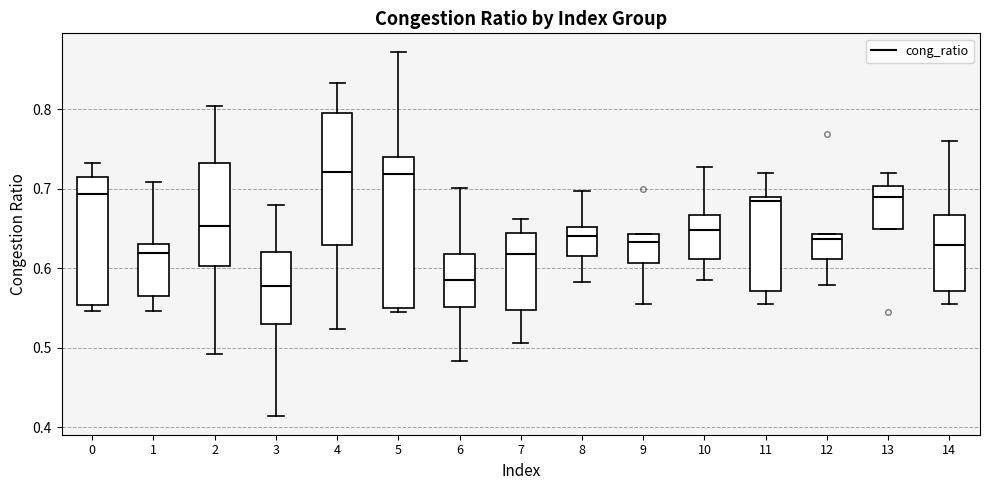

Comparing the boxes themselves (not the whiskers), which one is the tallest?

5